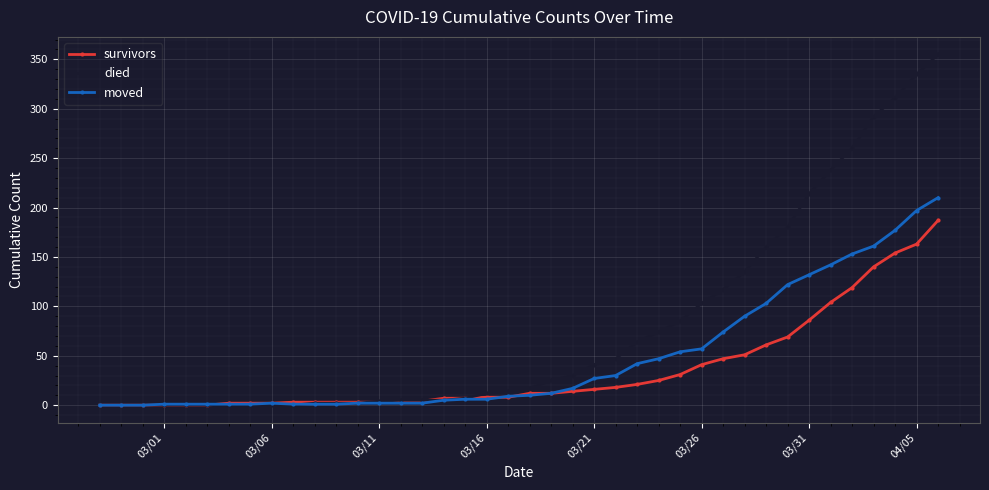

Which series has the widest spread of values?

died